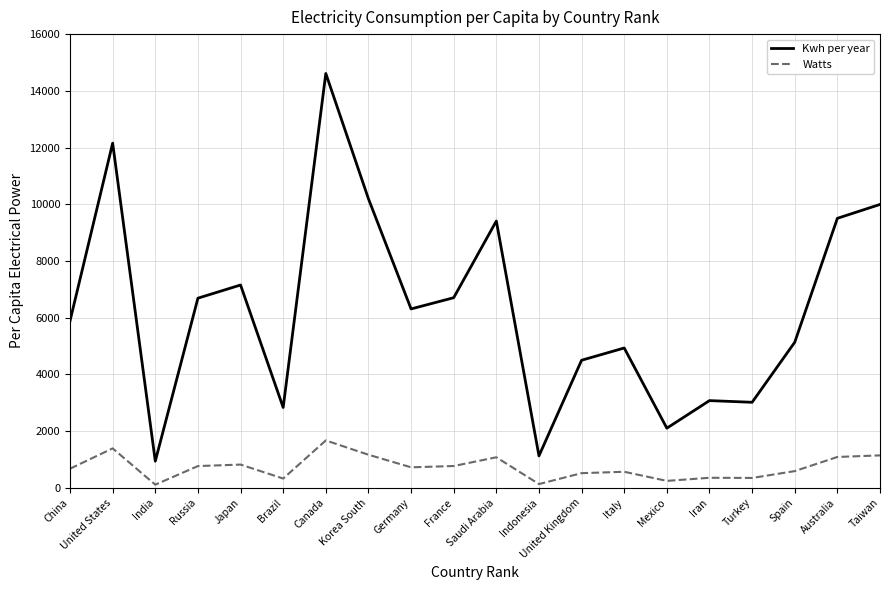

At which label does Kwh per year first exceed 6306?

United States